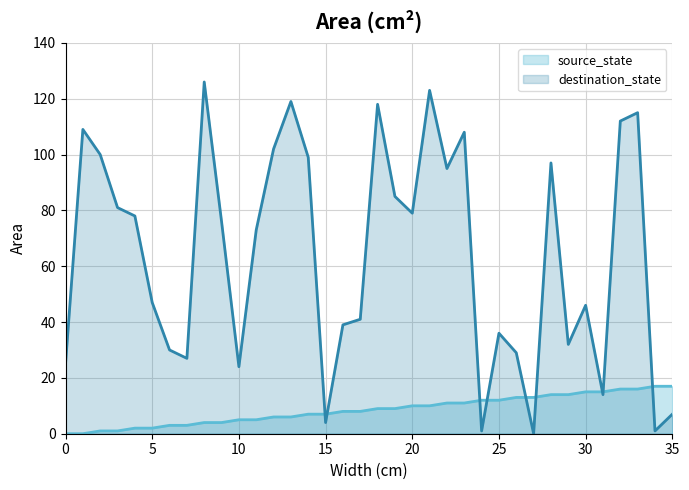

Reading right to left, list all the values displayed in this chart.

source_state: 35=17	34=17	33=16	32=16	31=15	30=15	29=14	28=14	27=13	26=13	25=12	24=12	23=11	22=11	21=10	20=10	19=9	18=9	17=8	16=8	15=7	14=7	13=6	12=6	11=5	10=5	9=4	8=4	7=3	6=3	5=2	4=2	3=1	2=1	1=0	0=0
destination_state: 35=7	34=1	33=115	32=112	31=14	30=46	29=32	28=97	27=0	26=29	25=36	24=1	23=108	22=95	21=123	20=79	19=85	18=118	17=41	16=39	15=4	14=99	13=119	12=102	11=73	10=24	9=76	8=126	7=27	6=30	5=47	4=78	3=81	2=100	1=109	0=25